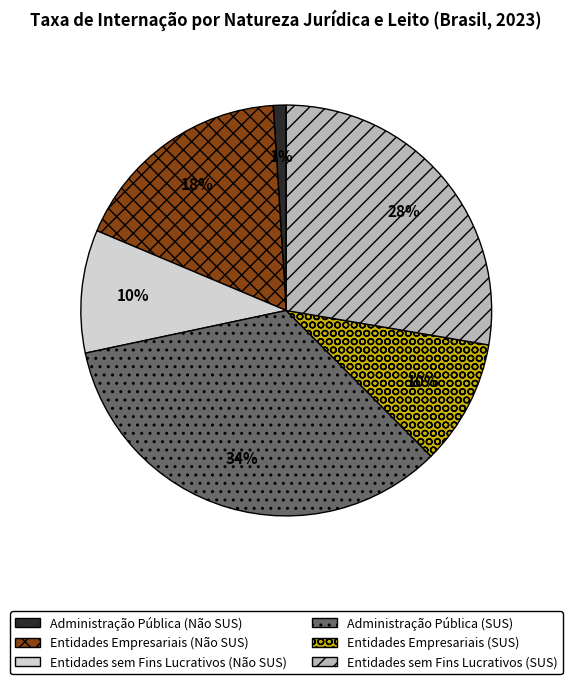

To the nearest percent, what is the difference between the largest and smallest slice percentages?

33%